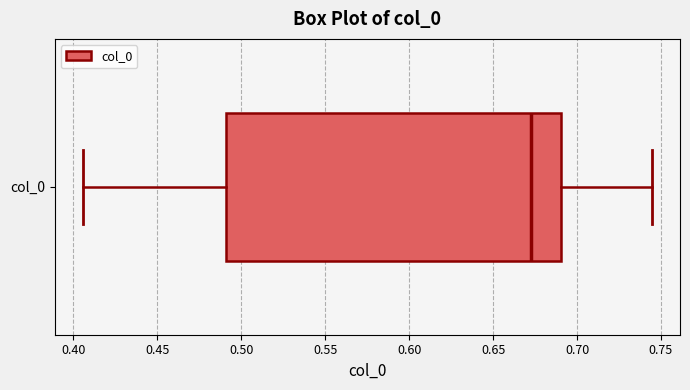

Where does the left whisker of the box for col_0 end on the x-axis? The values are not printed on the chart, so give them approximately, as read against the axis.

0.405